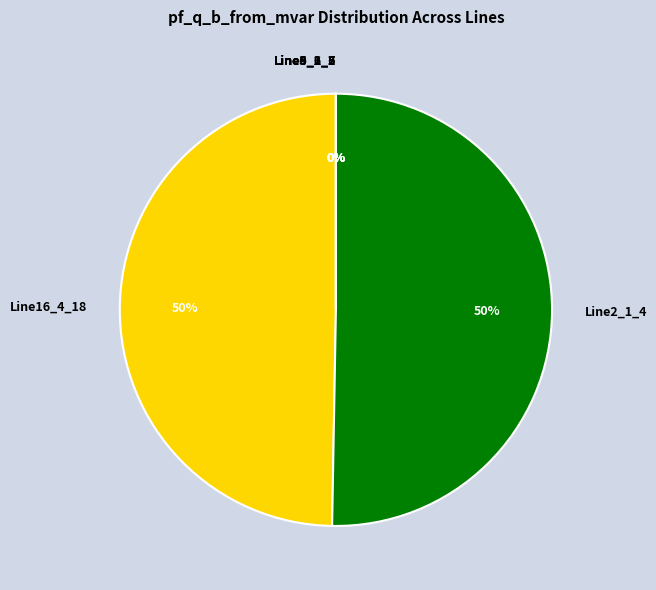

Rank the categories by value from lowest to highest.

Line3_1_5, Line5_6_7, Line4_2_6, Line0_1_2, Line16_4_18, Line2_1_4